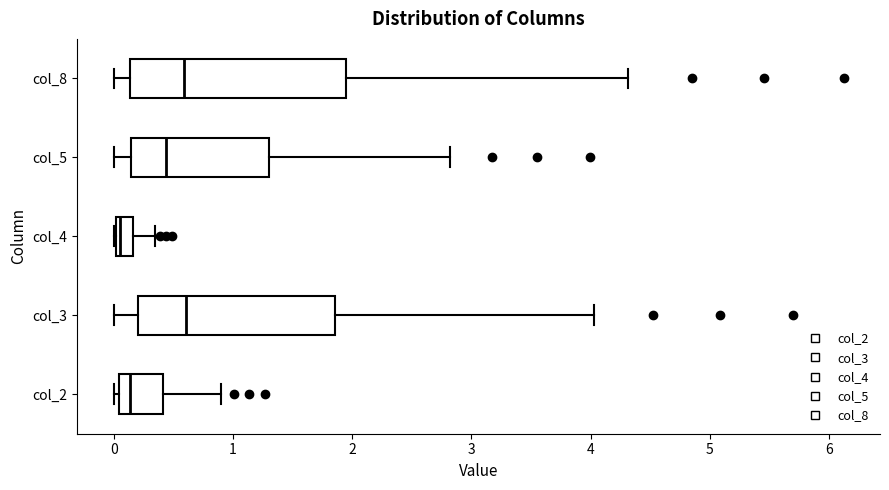

Which box is the widest, from its left edge to its right edge?

col_8